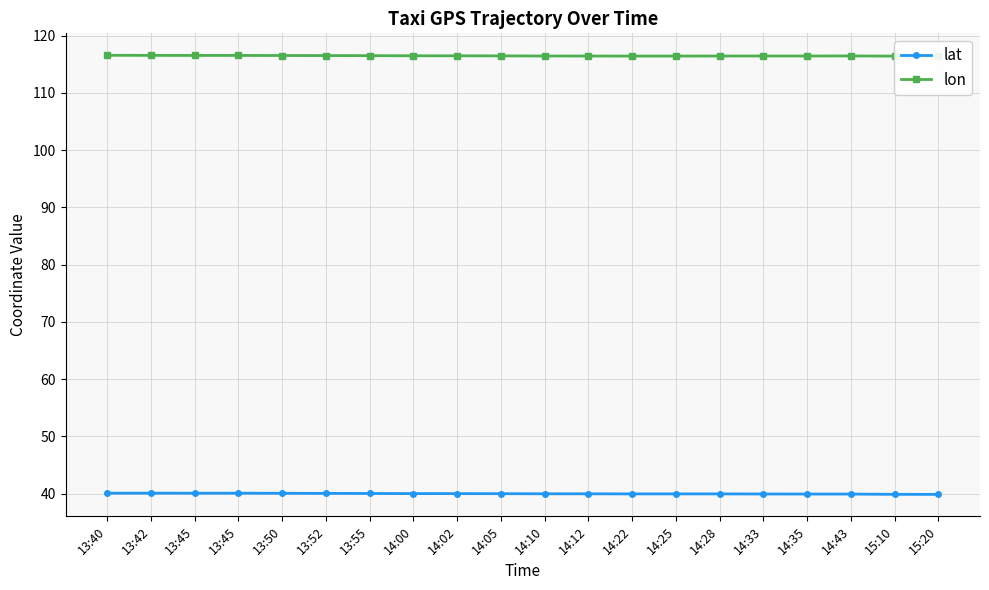

Between 13:50 and 14:33, which series saw the biggest shift?

lat